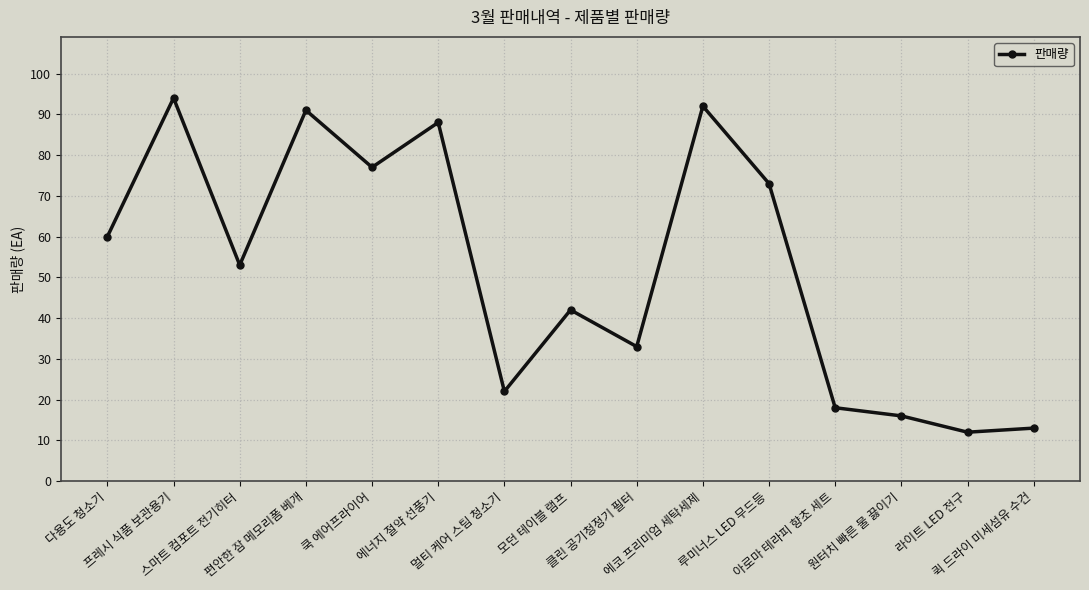

What is the minimum value shown in the chart?

12